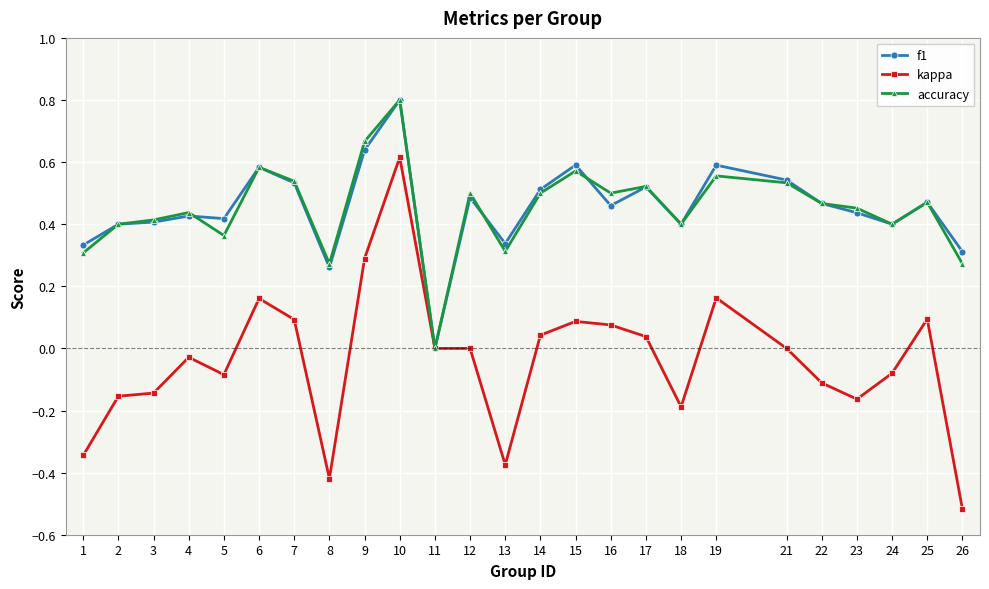

Which series has the largest range (max minus min)?

kappa